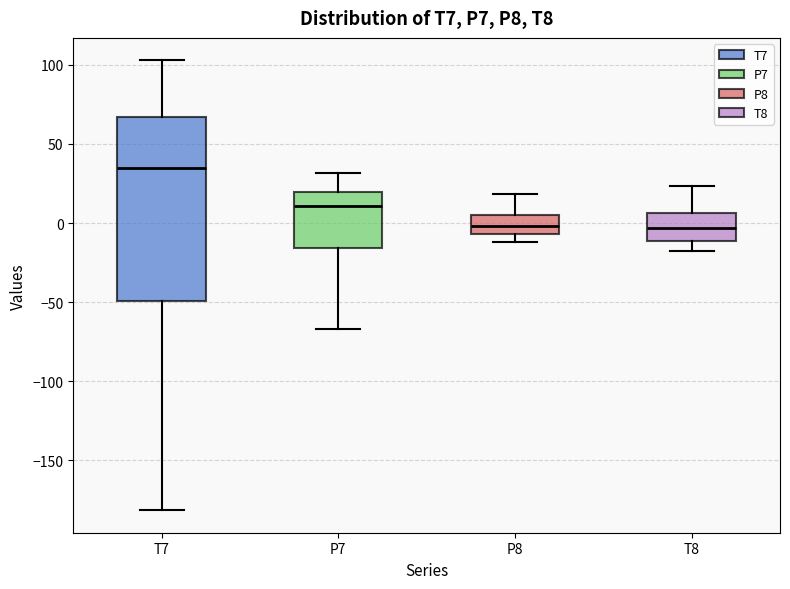

Reading left to right, read every box against the y-axis: the position of its median line, the range the box covers, and the ends of its whiskers. The values are not printed on the chart, so give them approximately, as read against the axis.

T7: median 35, box -50 to 65, whiskers -180 to 105
P7: median 10, box -15 to 20, whiskers -65 to 30
P8: median 0, box -5 to 5, whiskers -10 to 20
T8: median -5, box -10 to 5, whiskers -20 to 25